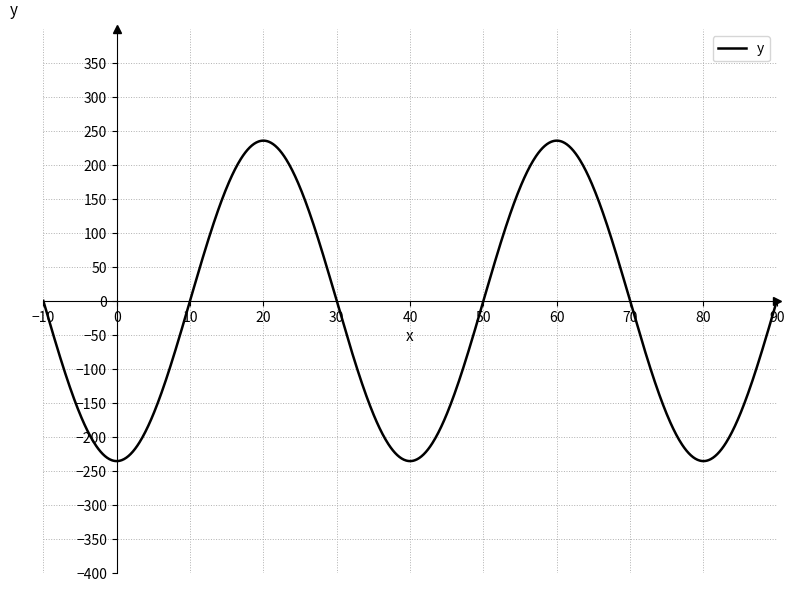

What is the smallest value displayed?

-235.9